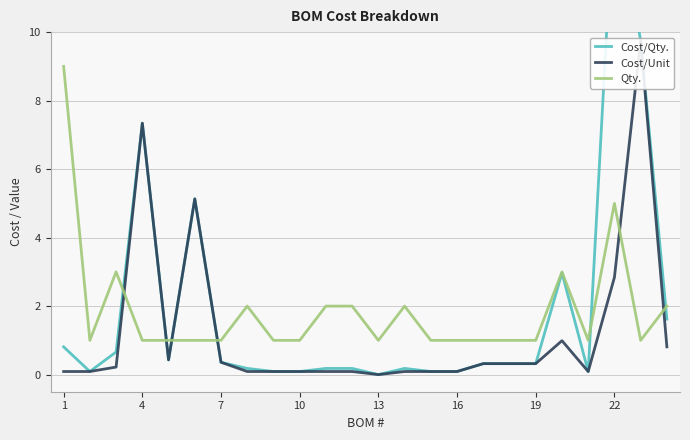

True or false: Qty. has a value of 0 at 19.

False